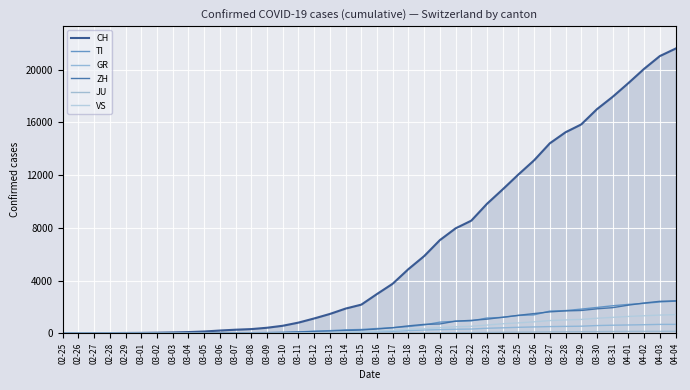

What position from the right is 03-23?

13